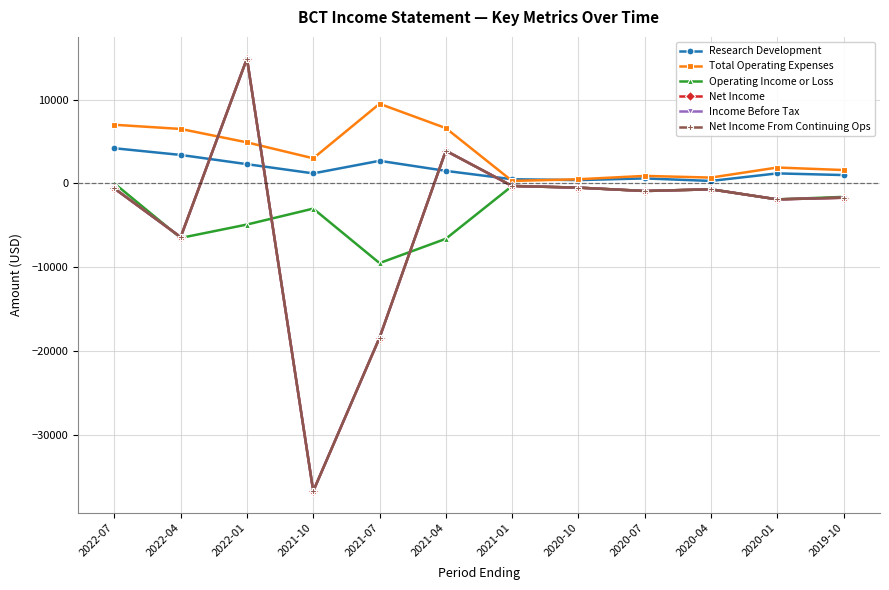

Which series changed the most between 2022-07 and 2021-07?

Net Income